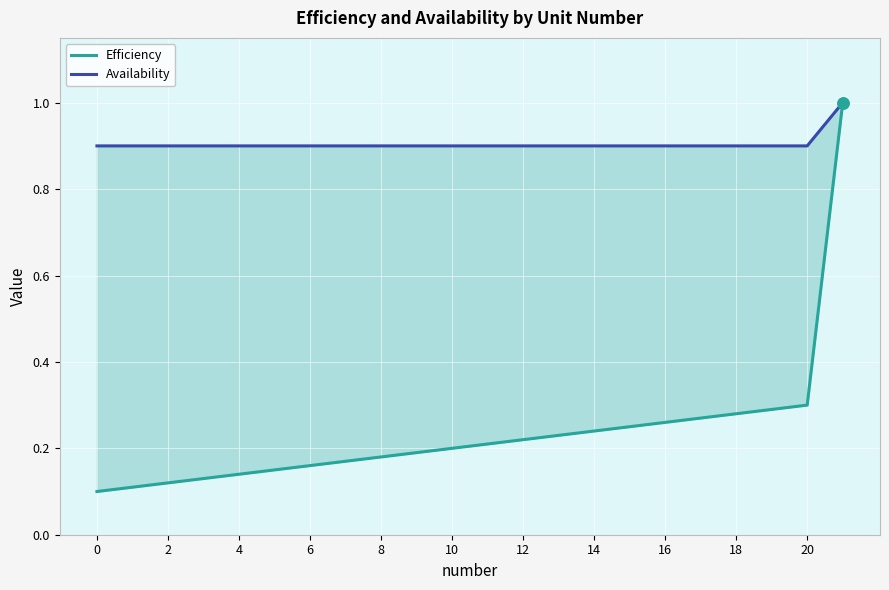

Which label corresponds to the largest value in the chart?

21